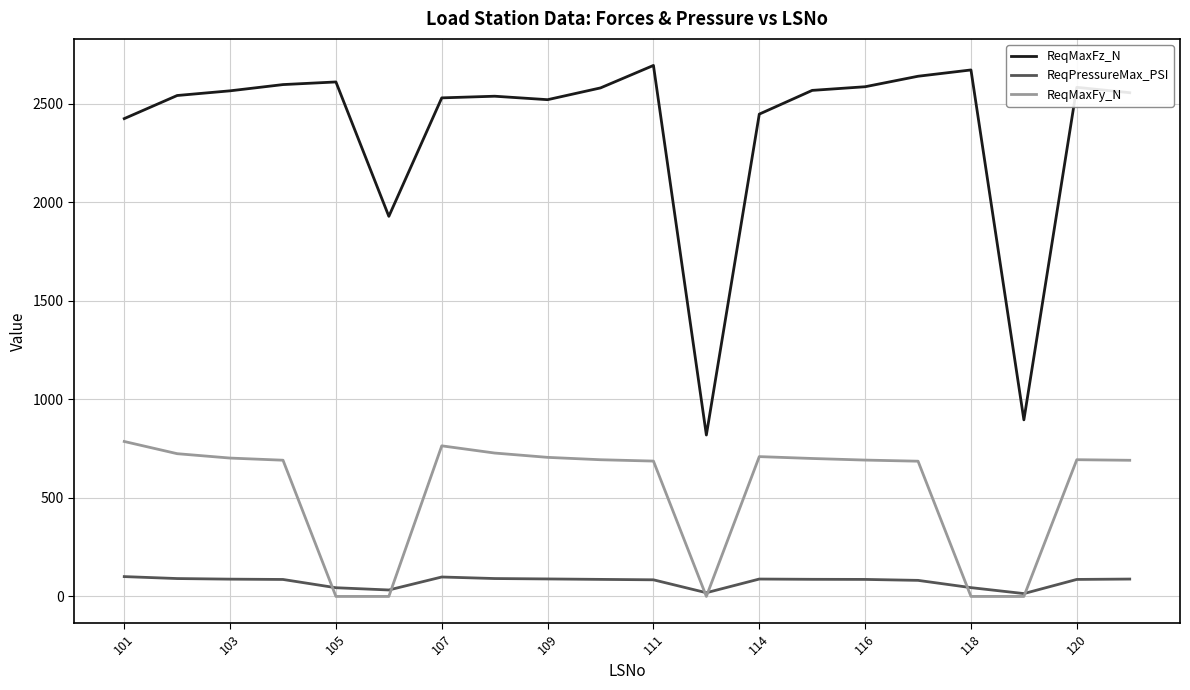

Rank the series by their average value, from highest to lowest.

ReqMaxFz_N, ReqMaxFy_N, ReqPressureMax_PSI